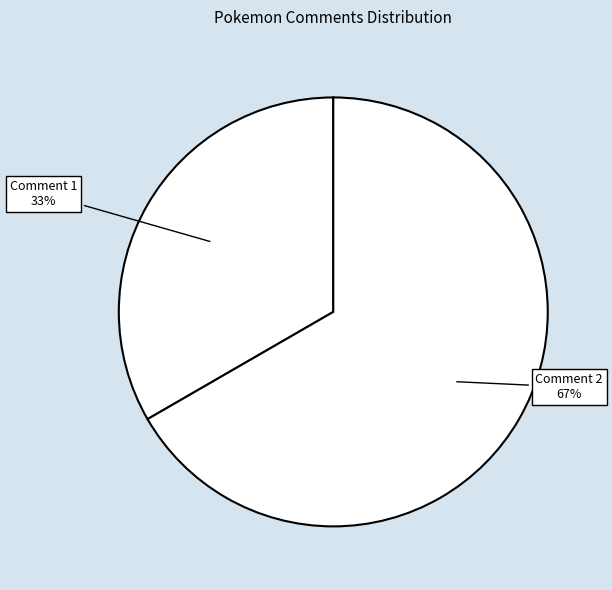

How many segments does this pie chart have?

2